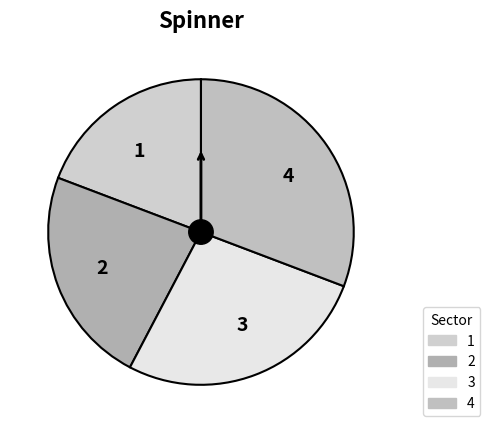

Combined, do 1 and 3 account for over 50%?

No